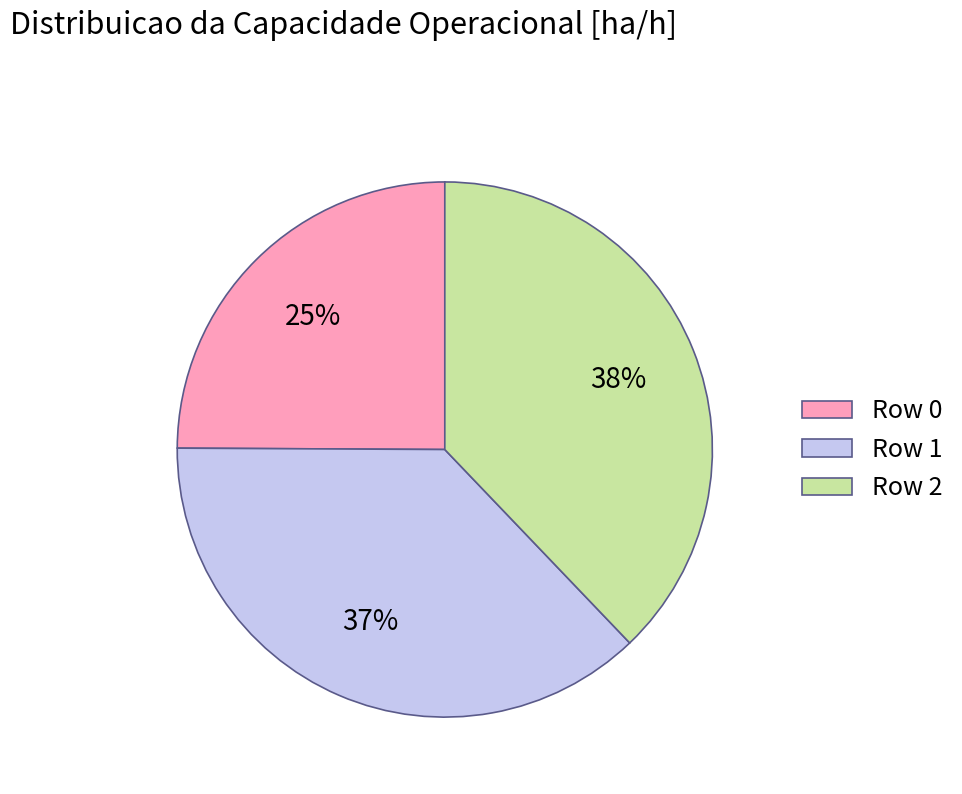

True or false: Row 1 accounts for 45% of the total.

False